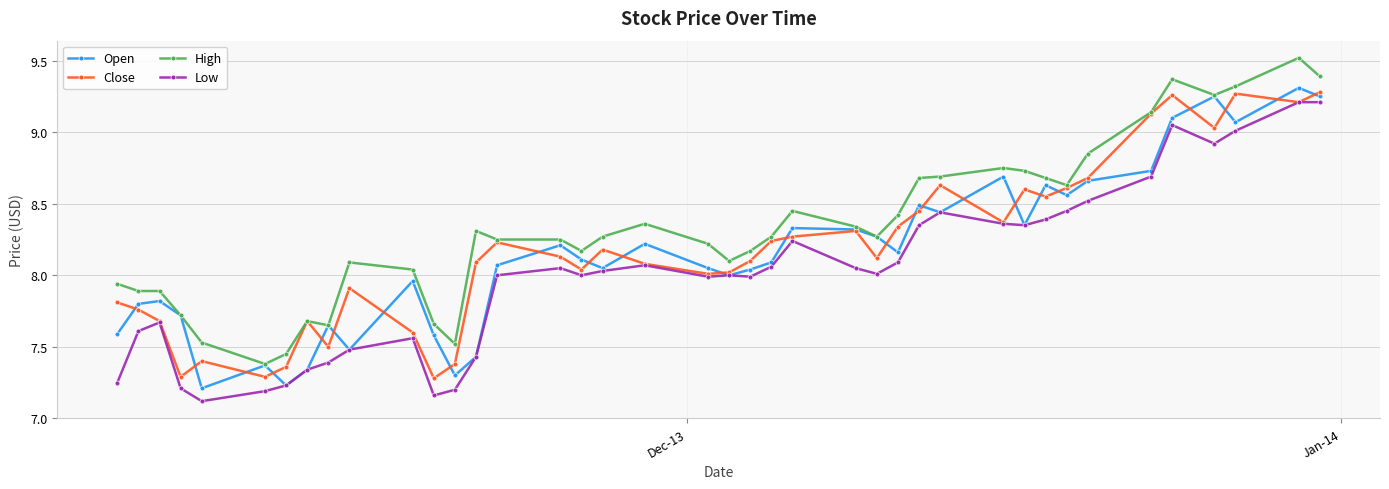

Which series has the largest range (max minus min)?

High